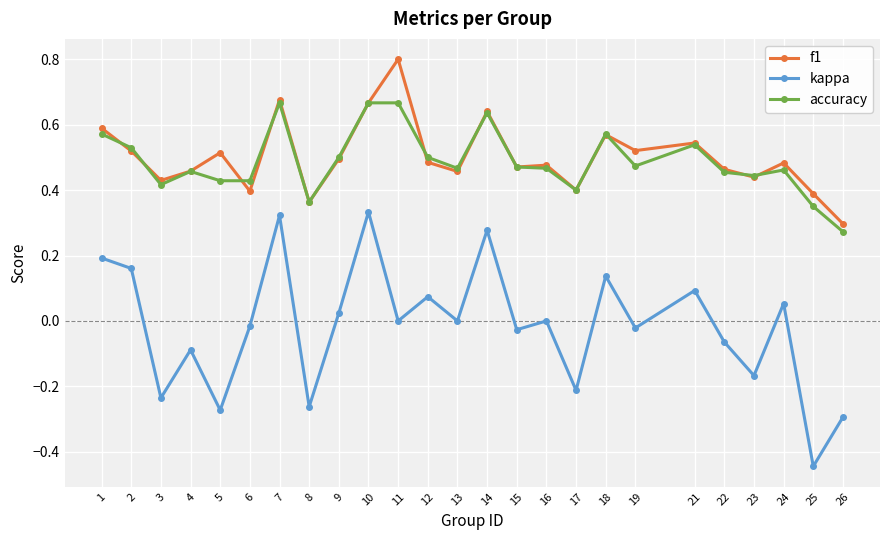

True or false: f1 has more than 0 points higher than both neighbors.

True